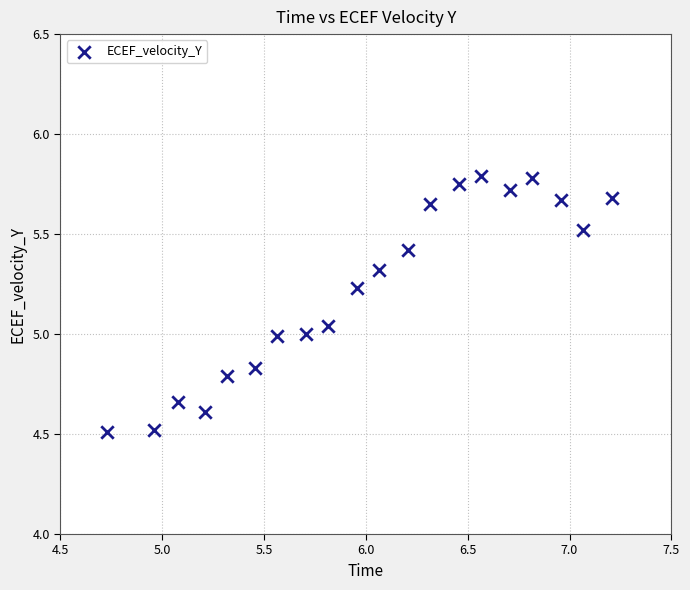

What is the range of Y values (max minus min)?

1.3